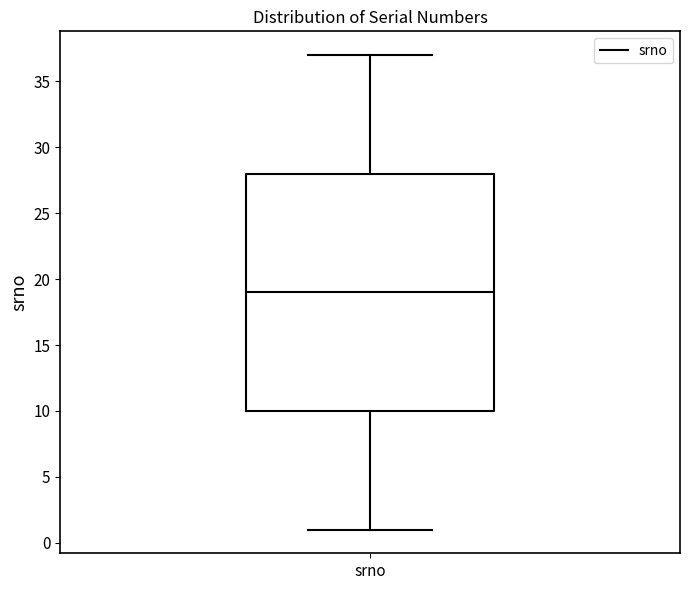

Read this box plot against the y-axis: the position of the median line, the range covered by the box, and the ends of both whiskers. The values are not printed on the chart, so give them approximately, as read against the axis.

median 19, box 10 to 28, whiskers 1 to 37